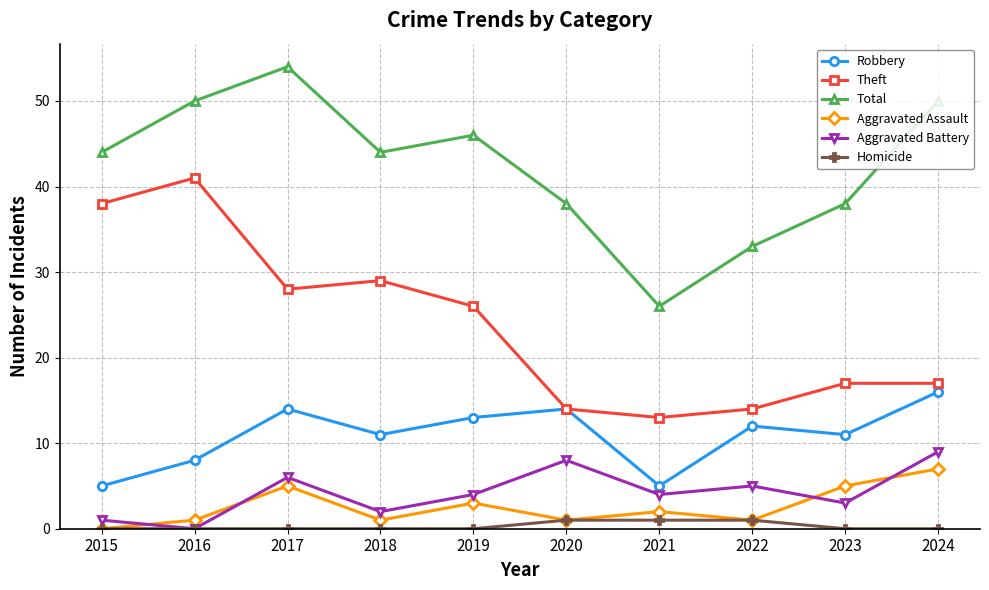

Is it true that Theft equals 29 at 2023?

False